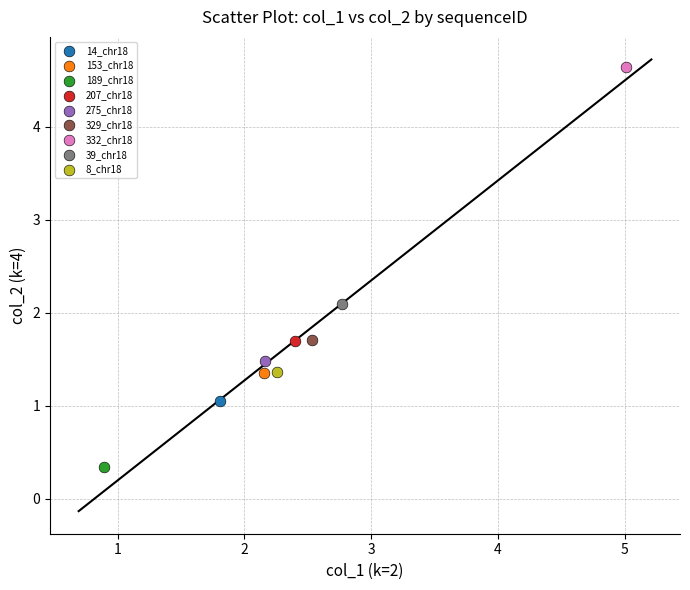

What are all the series names shown in the legend?

14_chr18, 153_chr18, 189_chr18, 207_chr18, 275_chr18, 329_chr18, 332_chr18, 39_chr18, 8_chr18